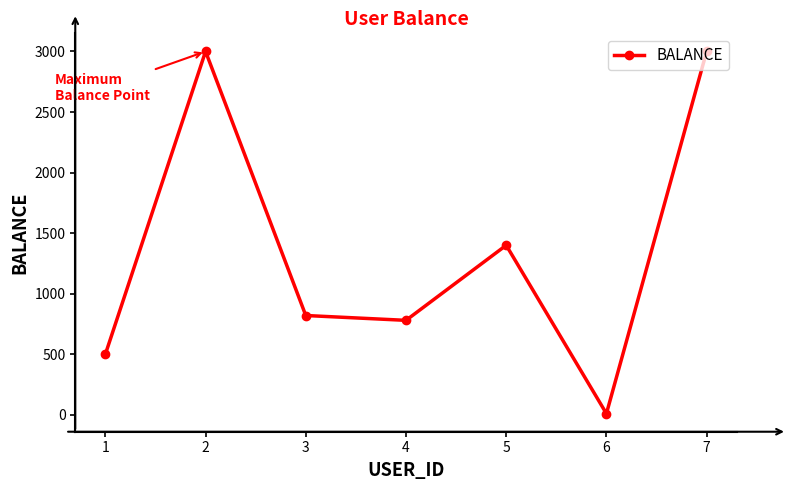

At which category does the chart reach its minimum across all series?

6